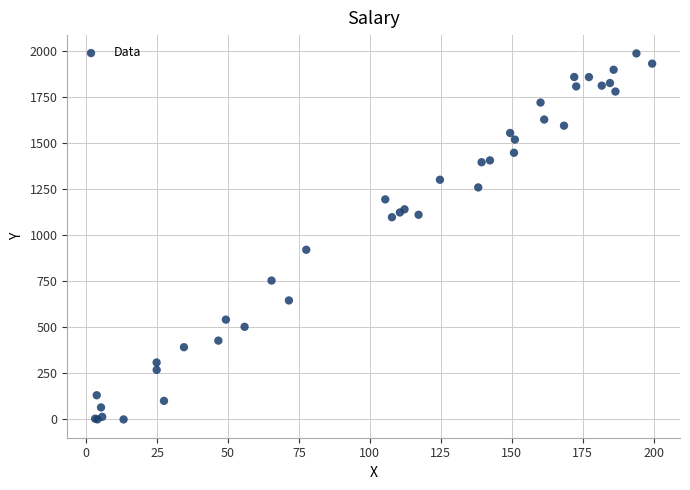

What Y value in the scatter plot is closest to 990?

917.6